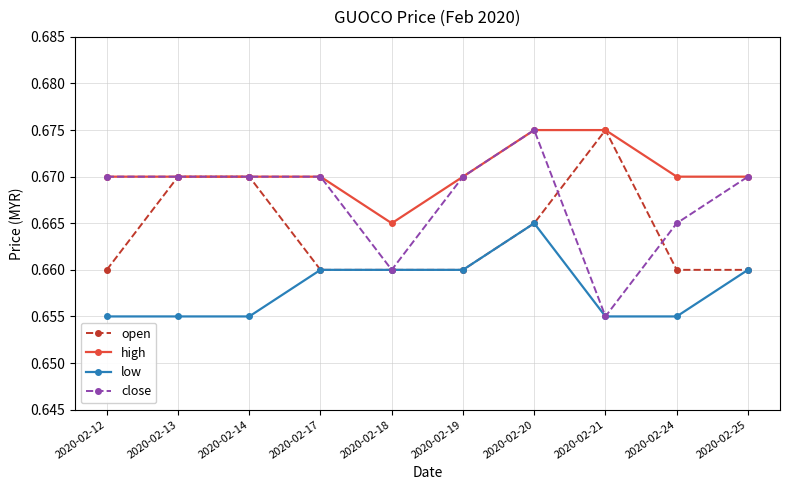

What are all the series names shown in the legend?

open, high, low, close